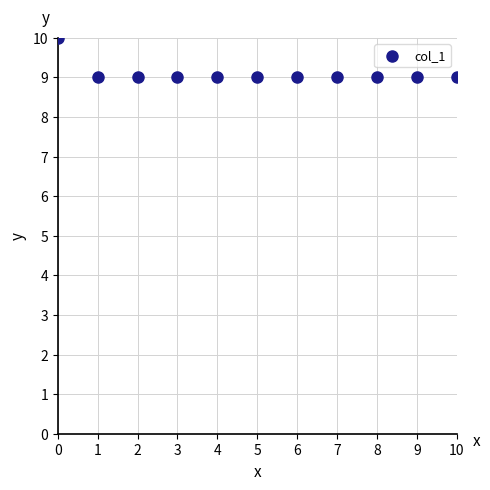

What is the average Y value?

9